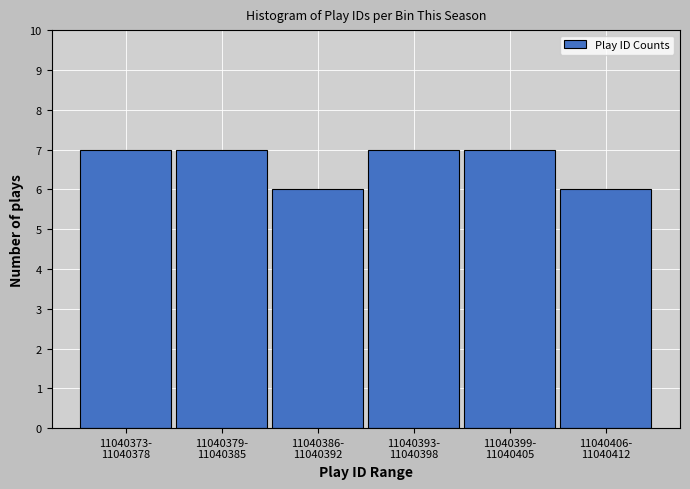

Reading left to right, what are all the values shown in this chart?

7	7	6	7	7	6